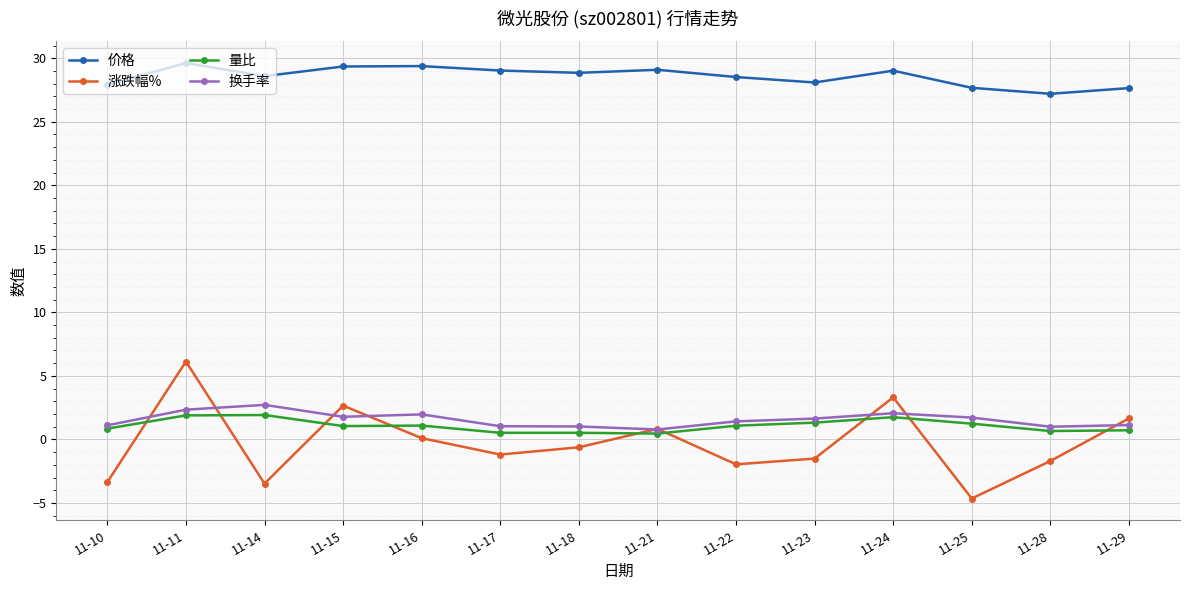

What value does the 换手率 series have at 11-28?

1.0